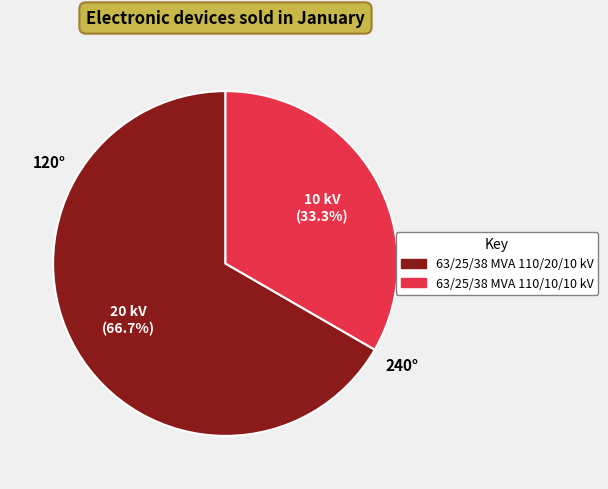

To the nearest percent, what is the difference between the largest and smallest slice percentages?

33%